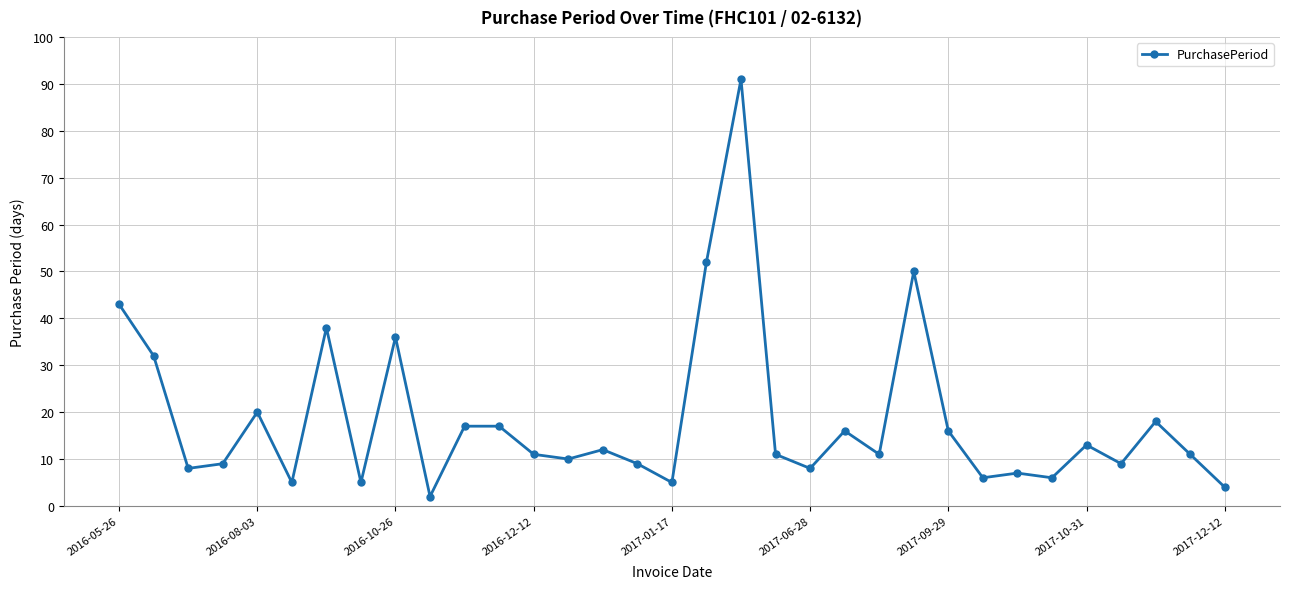

What is the greatest value displayed?

91